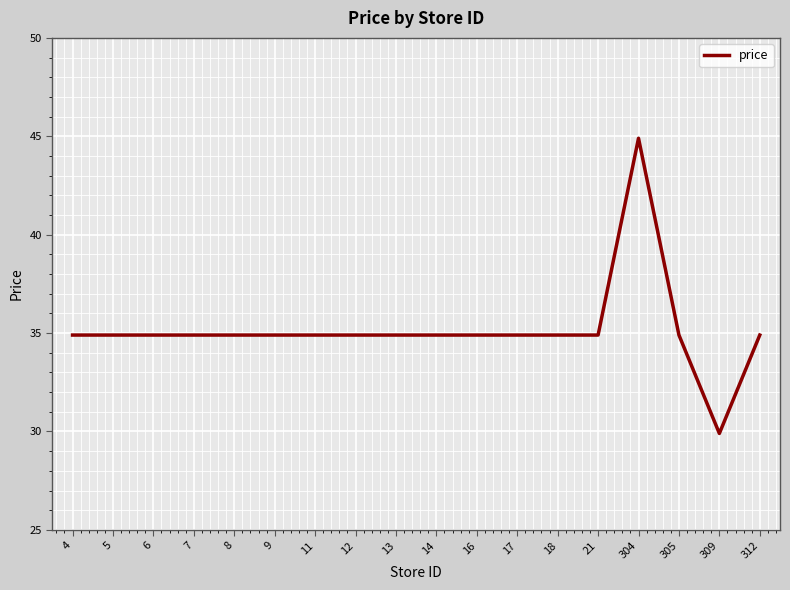

What is the ratio of the value at 6 to the value at 309?

1.2